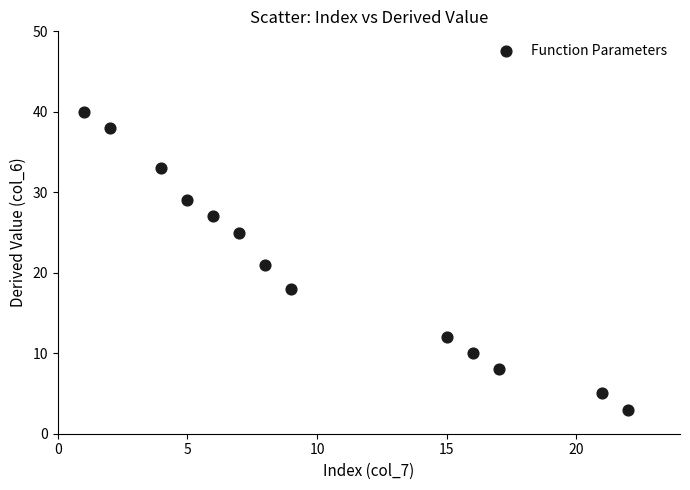

What is the range of Y values (max minus min)?

37